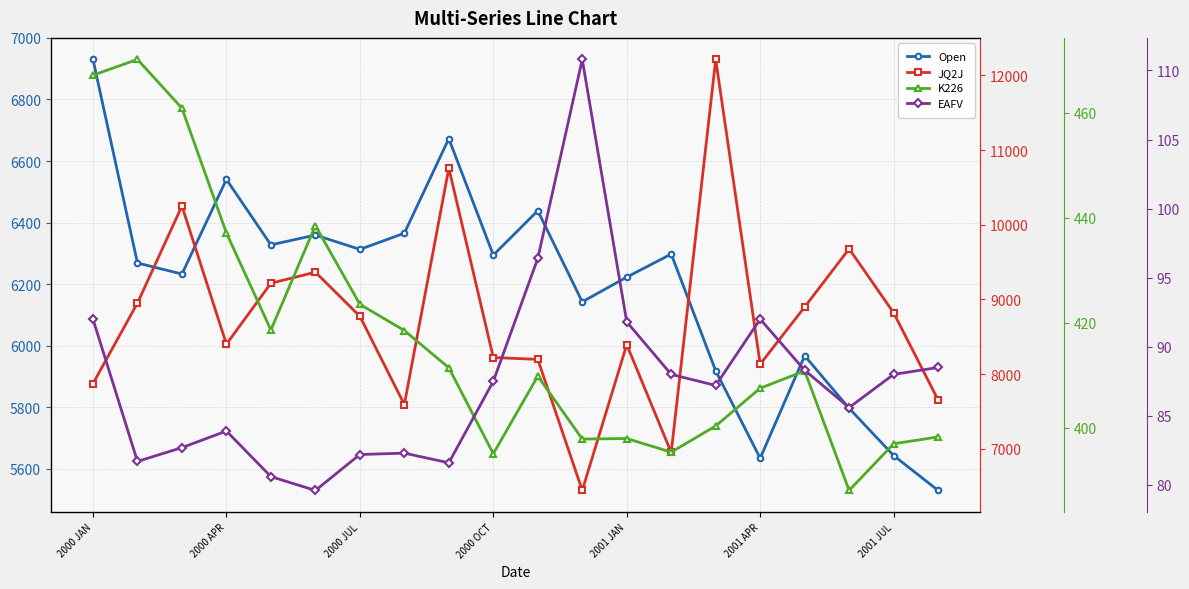

True or false: EAFV has a value of 140.1 at 2001 JUL.

False